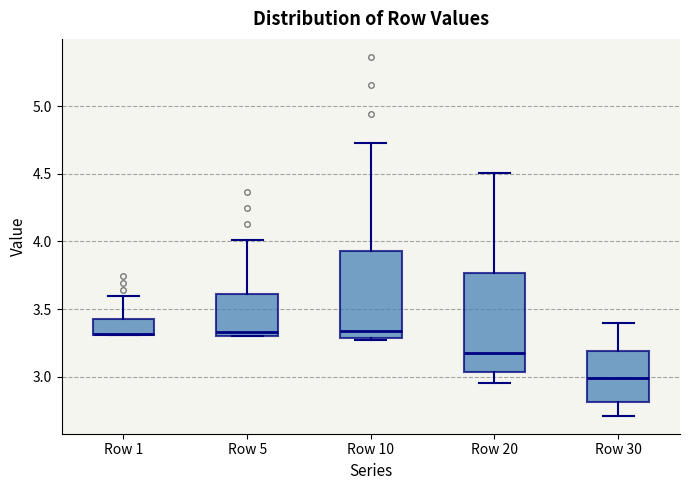

Reading left to right, read every box against the y-axis: the position of its median line, the range the box covers, and the ends of its whiskers. The values are not printed on the chart, so give them approximately, as read against the axis.

Row 1: median 3.30, box 3.30 to 3.45, whiskers 3.30 to 3.60
Row 5: median 3.35, box 3.30 to 3.60, whiskers 3.30 to 4.00
Row 10: median 3.35, box 3.30 to 3.95, whiskers 3.25 to 4.75
Row 20: median 3.15, box 3.05 to 3.75, whiskers 2.95 to 4.50
Row 30: median 3.00, box 2.80 to 3.20, whiskers 2.70 to 3.40